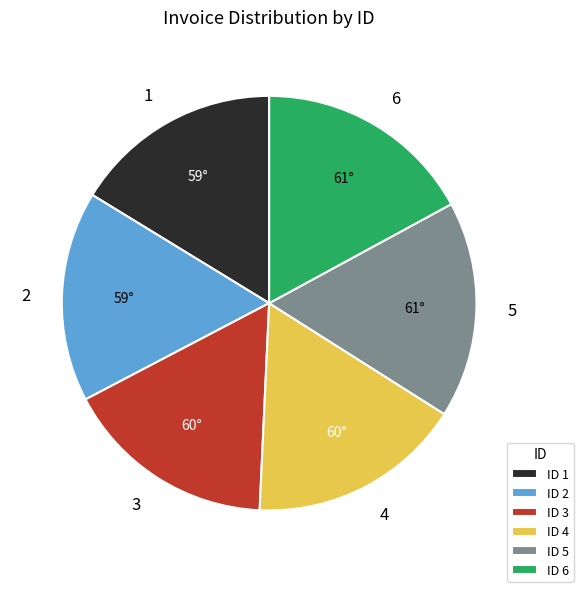

Does any single category account for the majority?

No